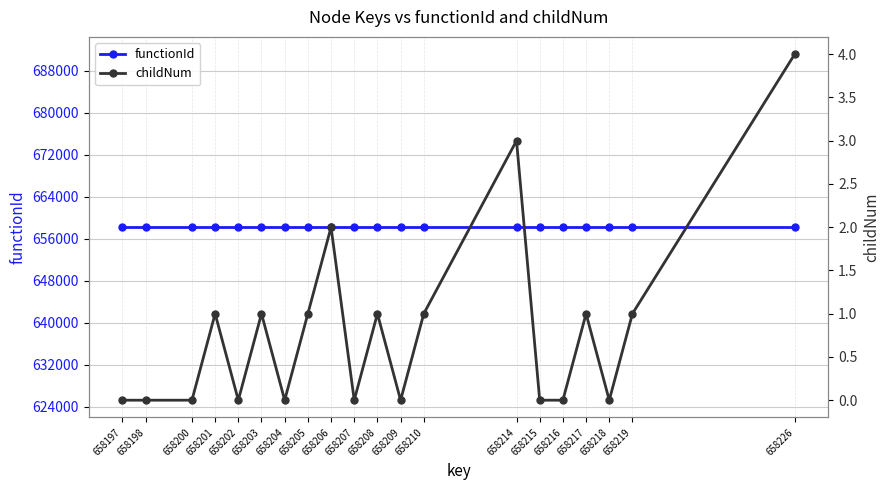

What value does the childNum series have at 658214?

3